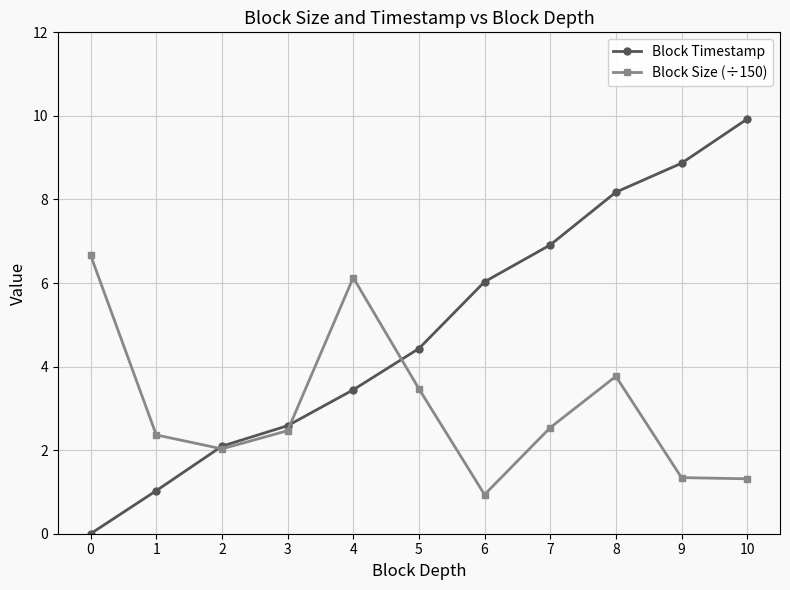

Between 4 and 6, which series saw the biggest shift?

Block Size (÷150)